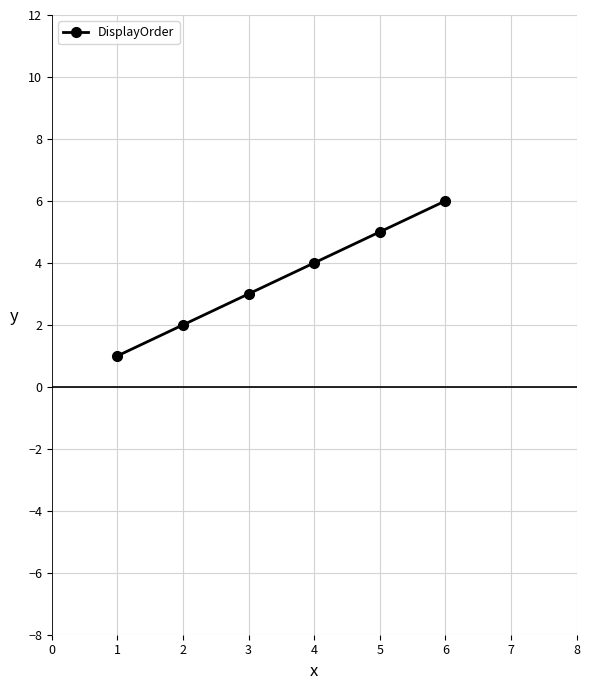

True or false: there are more than 0 points higher than both neighbors.

False